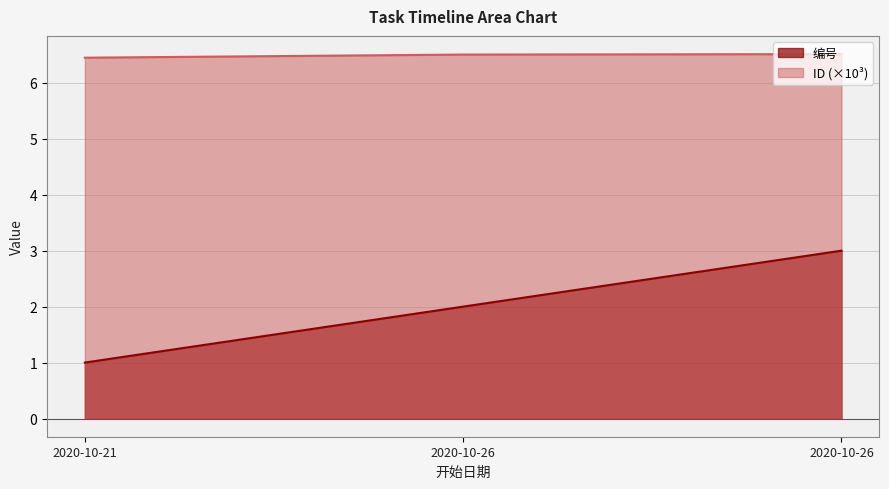

The 编号 series shows 0.5 at 2020-10-26. True or false?

False